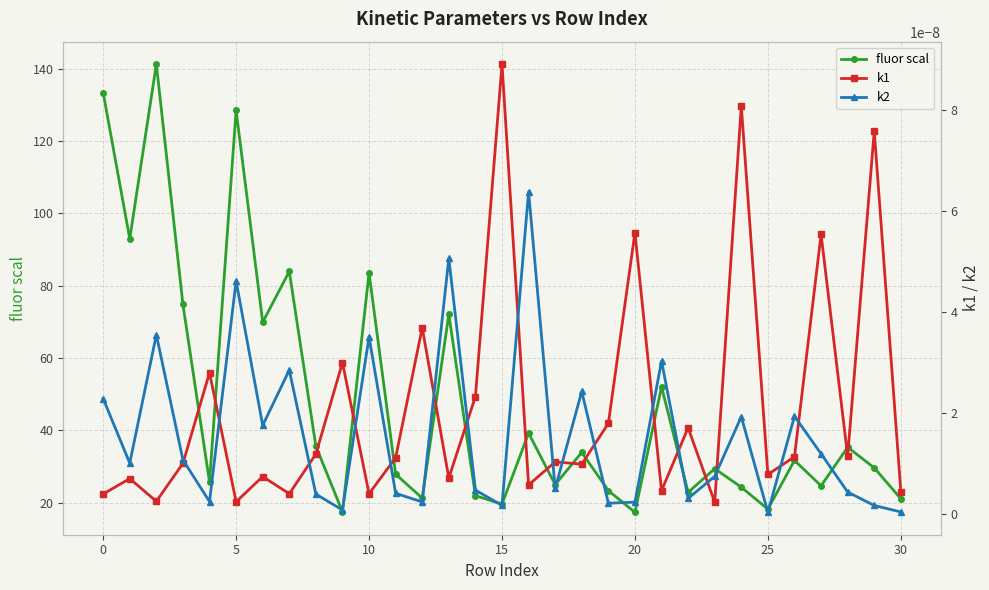

How many times do k2 and k1 cross each other?

17